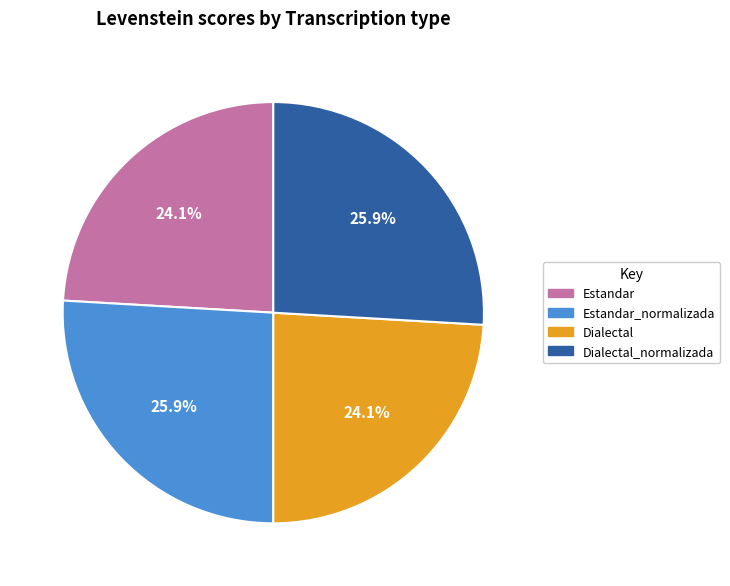

Is there any slice that represents more than half of the pie?

No